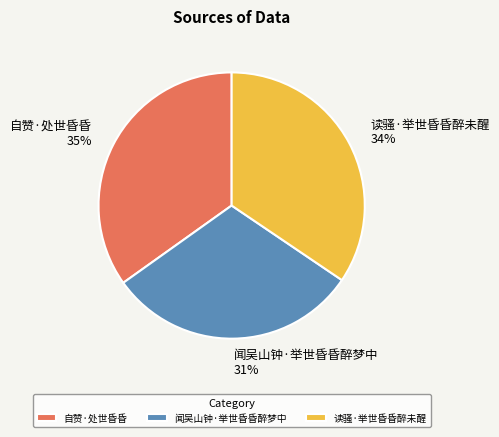

True or false: 读骚·举世昏昏醉未醒 accounts for 21% of the total.

False